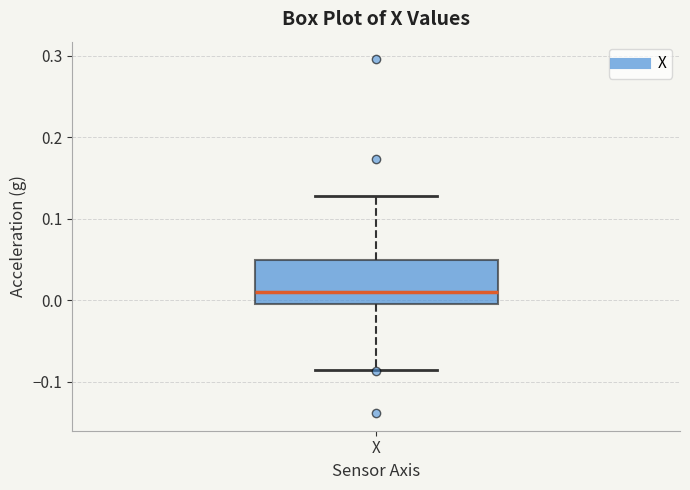

Where is the upper edge of the box for X on the y-axis? The values are not printed on the chart, so give them approximately, as read against the axis.

0.05